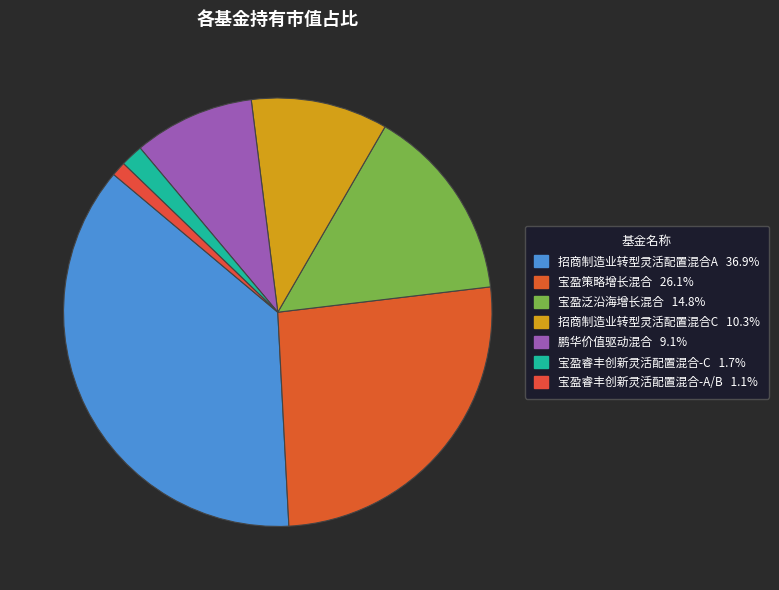

Which category has the smallest portion of the pie?

宝盈睿丰创新灵活配置混合-A/B